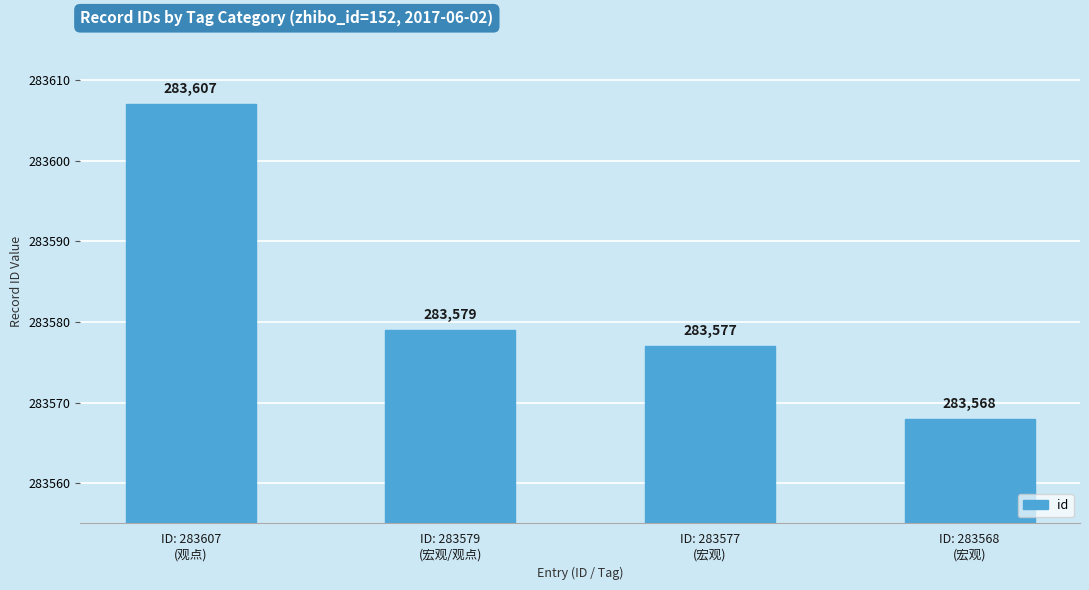

How many distinct data groups are displayed?

1